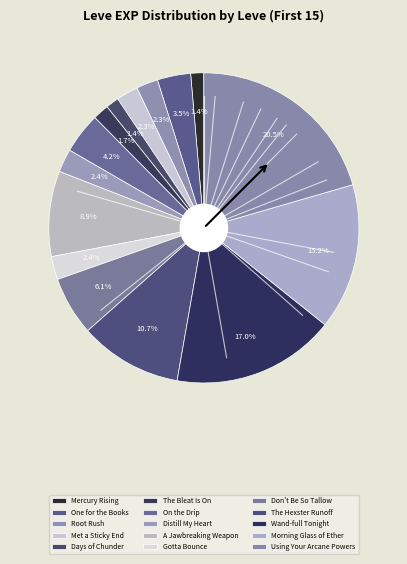

What is the smallest slice in the pie chart?

Mercury Rising